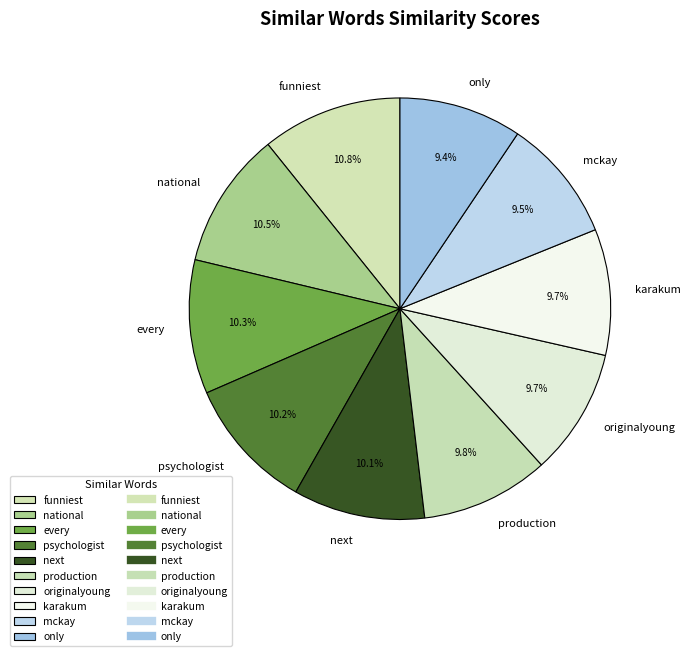

Combined, do every and psychologist account for over 50%?

No